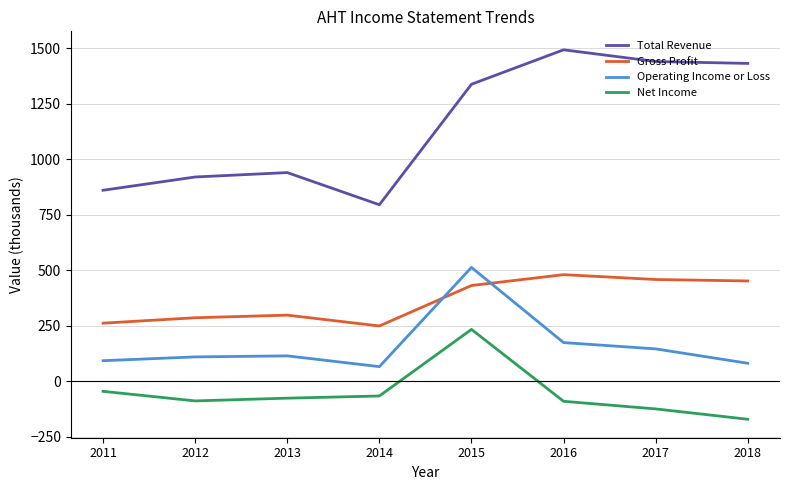

At which label does Gross Profit first exceed 431?

2015